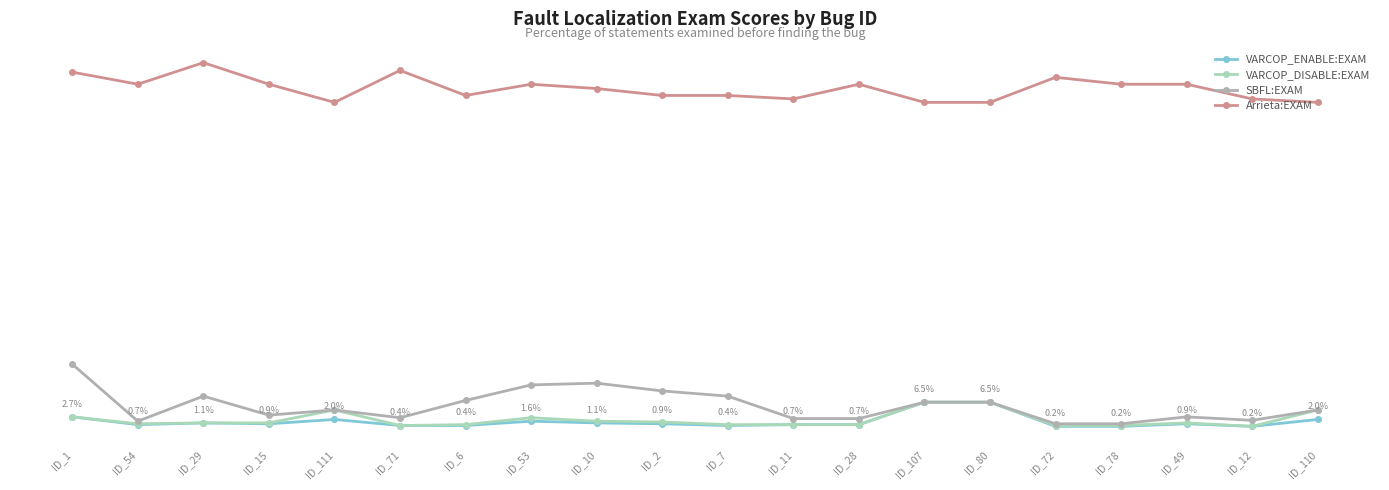

At which label is VARCOP_DISABLE:EXAM closest to 3?

ID_1